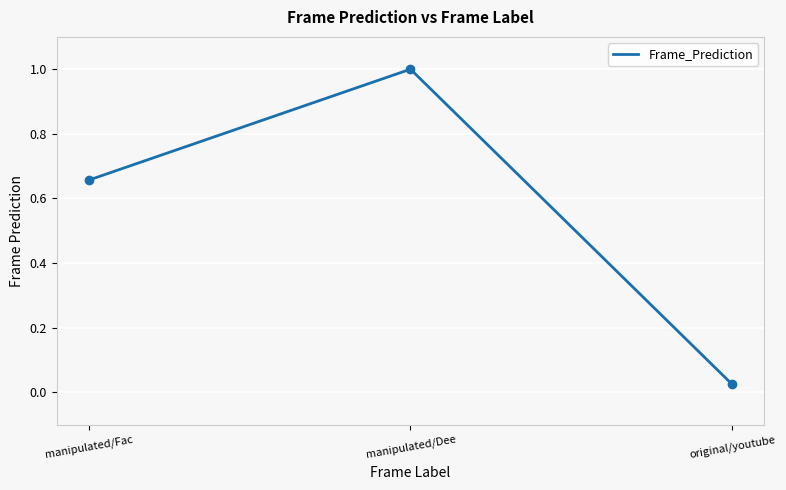

What is the difference between the maximum and minimum values?

1.0